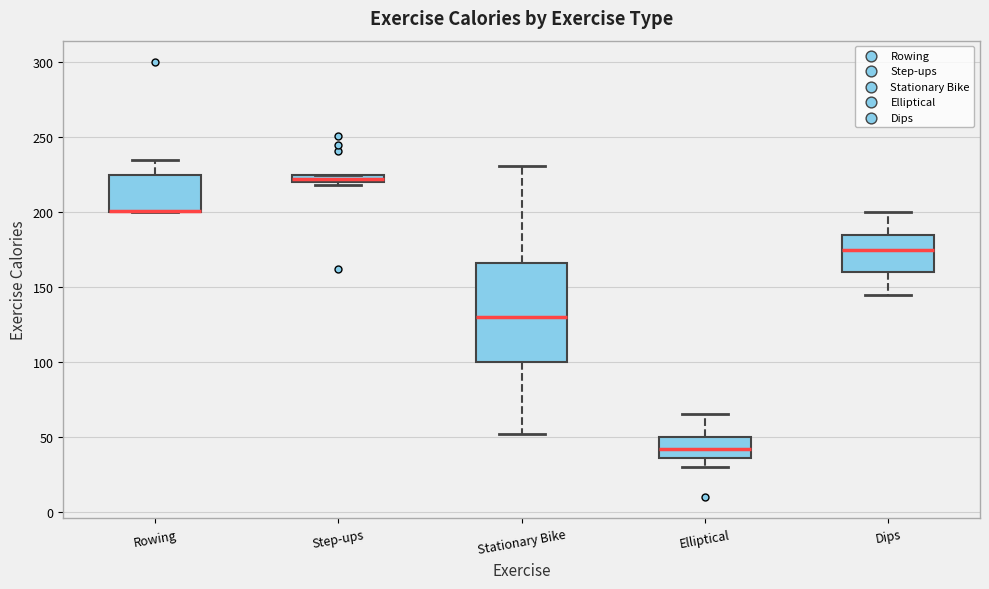

Where is the lower edge of the box for Step-ups on the y-axis? The values are not printed on the chart, so give them approximately, as read against the axis.

220